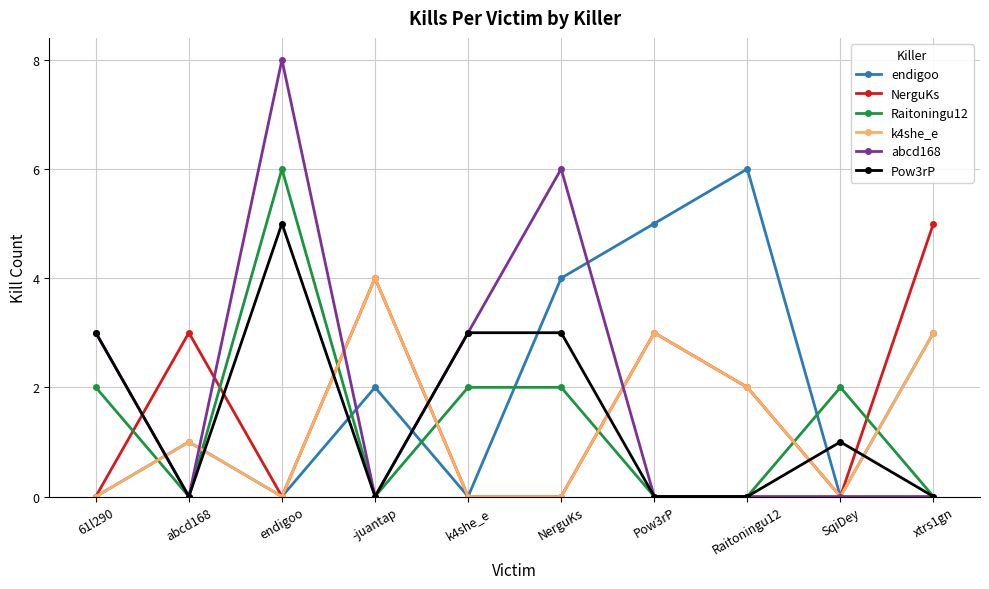

True or false: k4she_e has more than 0 interior local peaks.

True